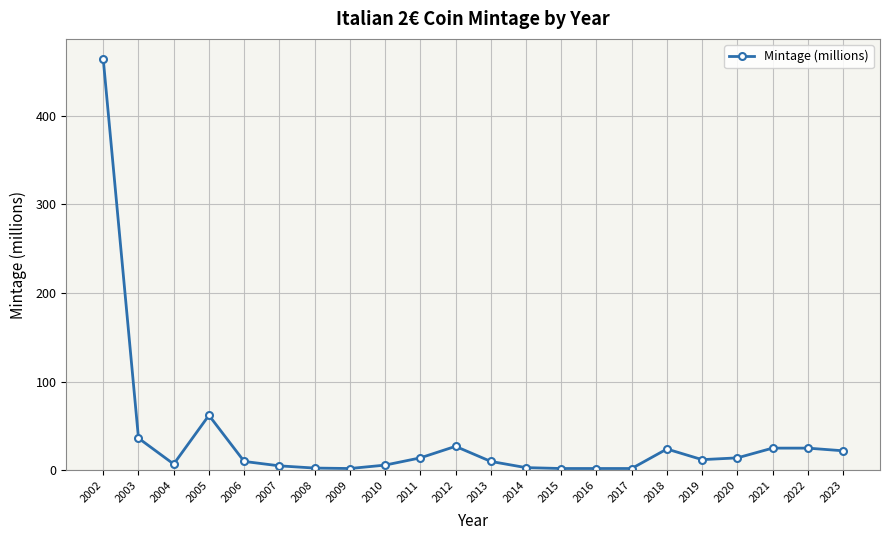

Which label corresponds to the largest value in the chart?

2002